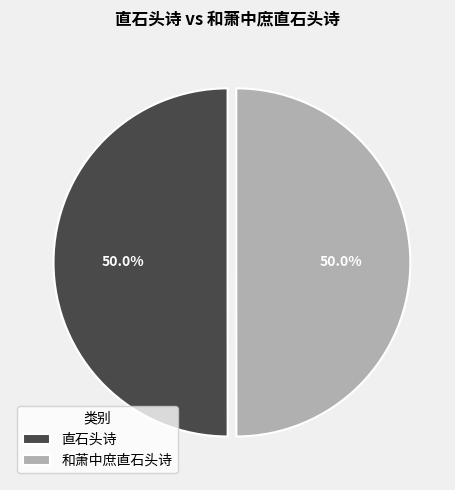

How much of the chart is everything except 和萧中庶直石头诗?

50.0%